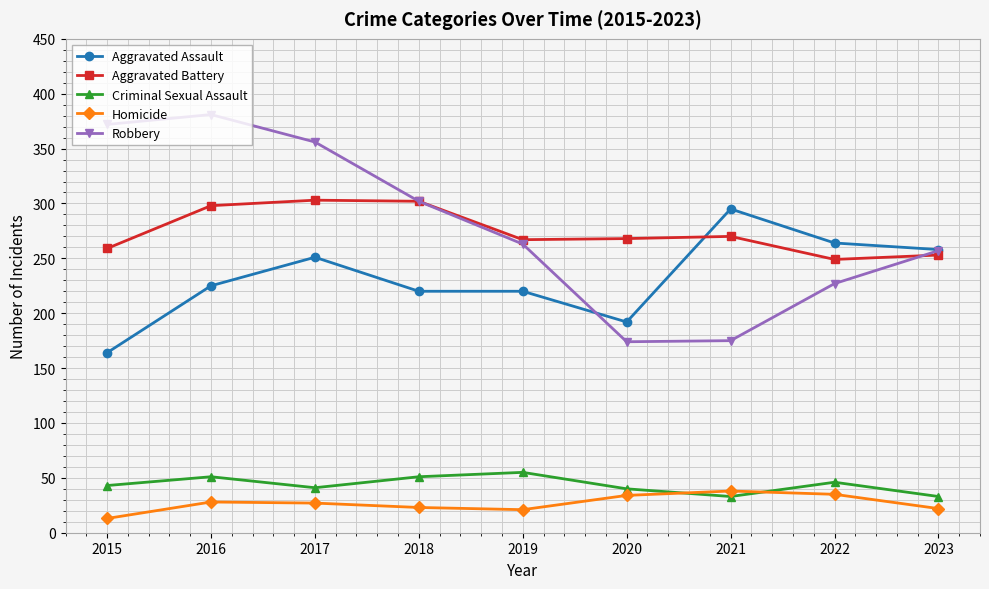

At which label does Robbery first exceed 263?

2015